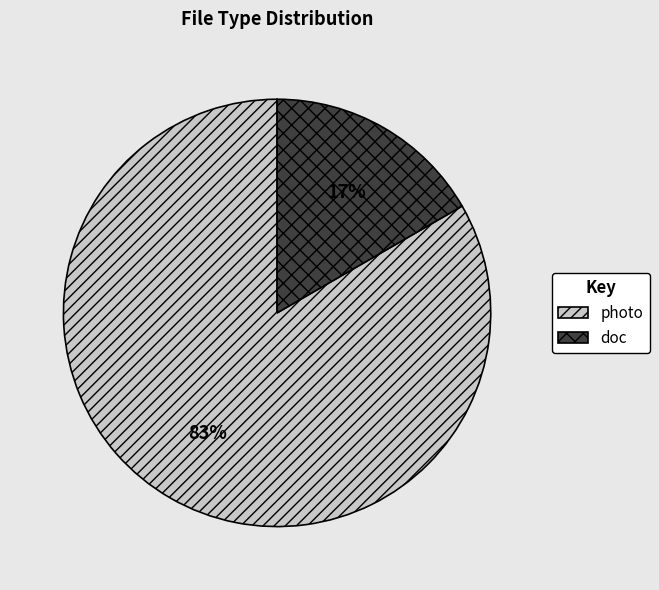

Is it true that doc is 17% of the pie?

True